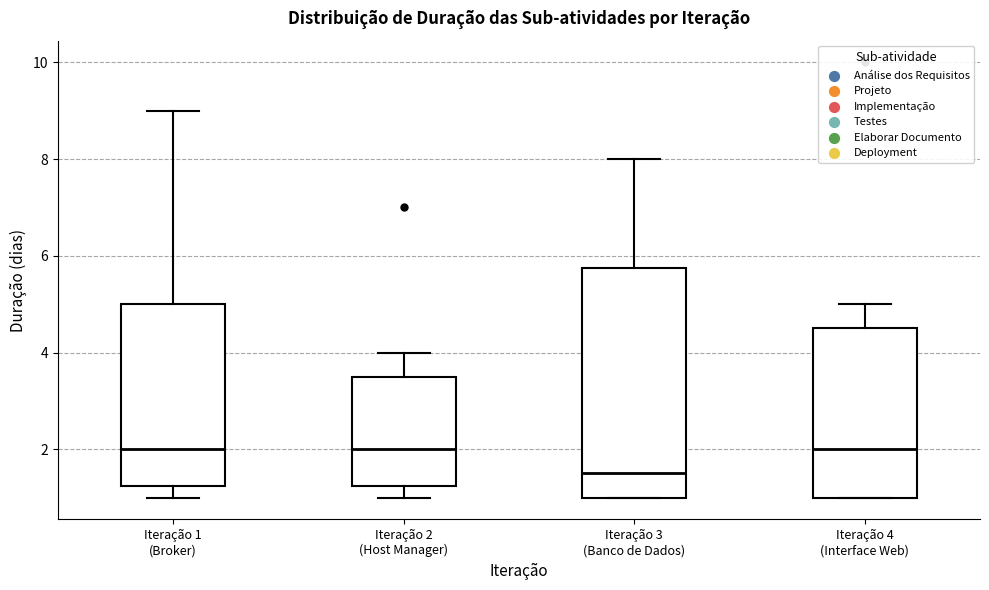

Reading left to right, read every box against the y-axis: the position of its median line, the range the box covers, and the ends of its whiskers. The values are not printed on the chart, so give them approximately, as read against the axis.

Iteração 1 (Broker): median 2.0, box 1.2 to 5.0, whiskers 1.0 to 9.0
Iteração 2 (Host Manager): median 2.0, box 1.2 to 3.6, whiskers 1.0 to 4.0
Iteração 3 (Banco de Dados): median 1.6, box 1.0 to 5.8, whiskers 1.0 to 8.0
Iteração 4 (Interface Web): median 2.0, box 1.0 to 4.6, whiskers 1.0 to 5.0